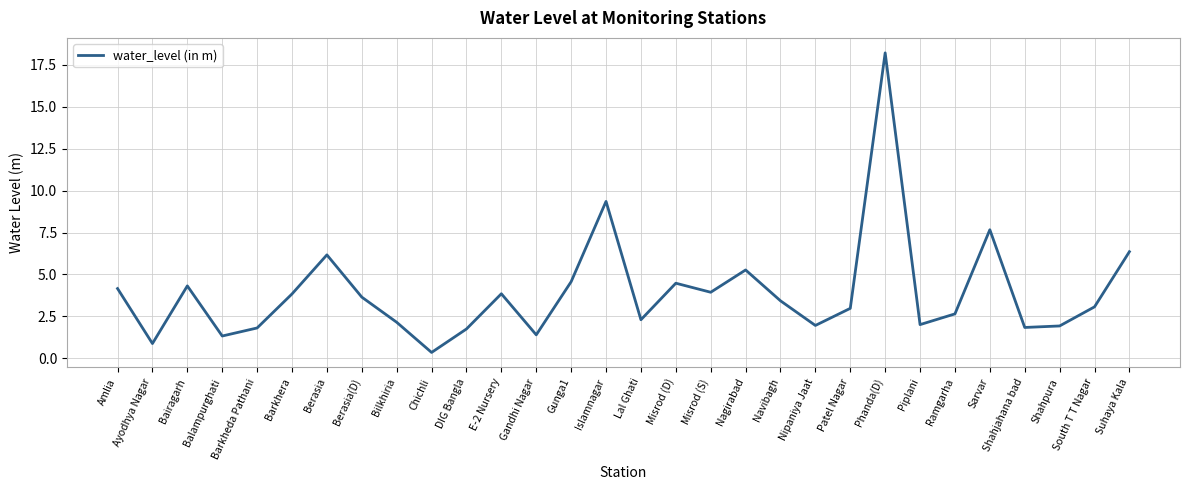

What is the difference between the maximum and minimum values?

17.9